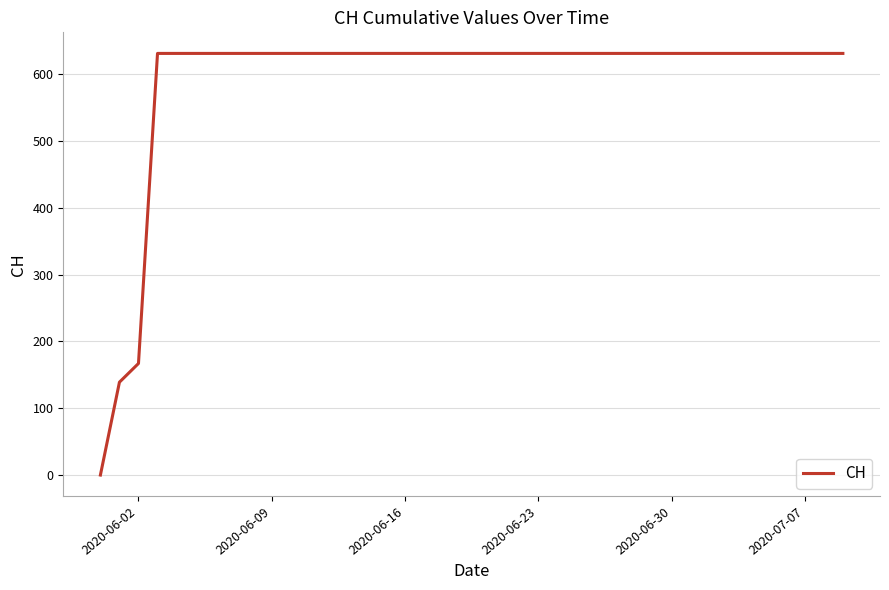

What is the greatest value displayed?

631